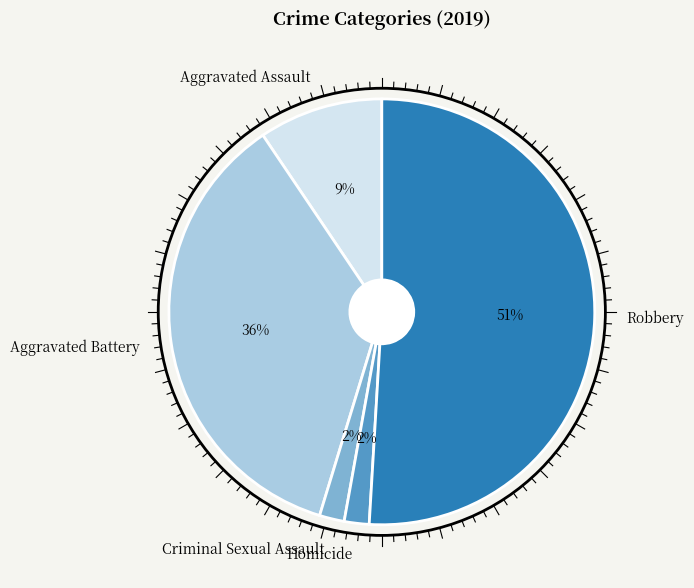

How many slices are in this pie chart?

5